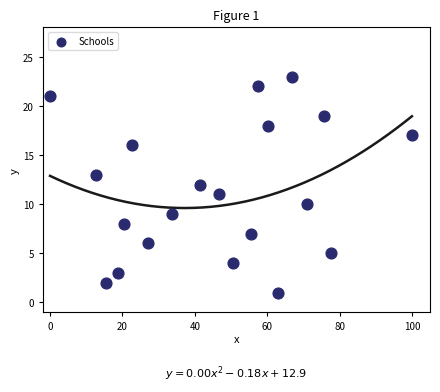

What is the range of Y values (max minus min)?

22